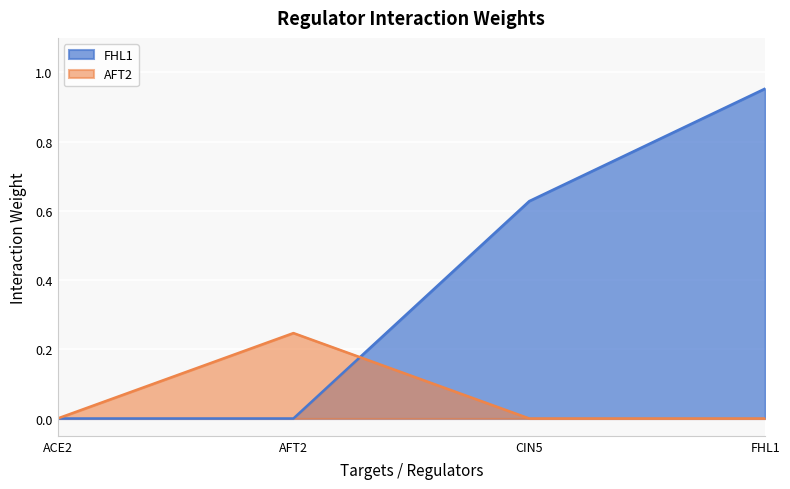

Which category has the lowest value across all series?

ACE2